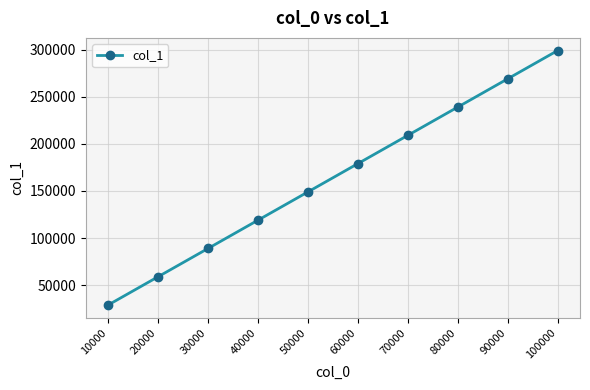

Does the chart have visible grid lines?

Yes